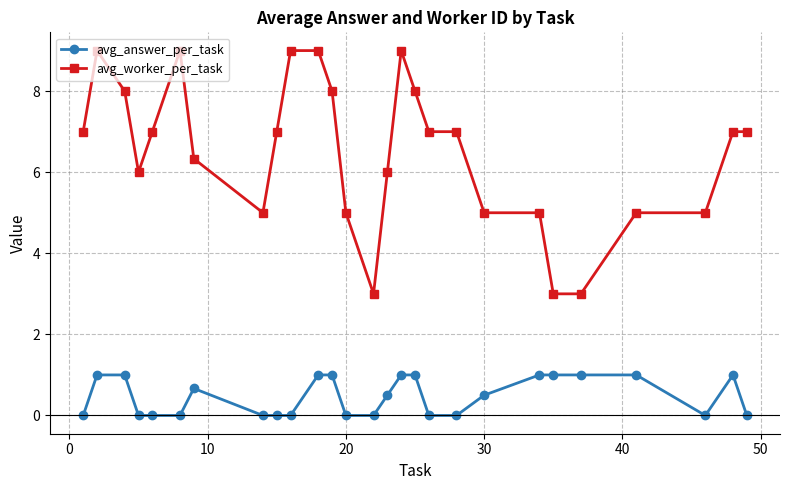

List the series in order of their overall mean, highest first.

avg_worker_per_task, avg_answer_per_task